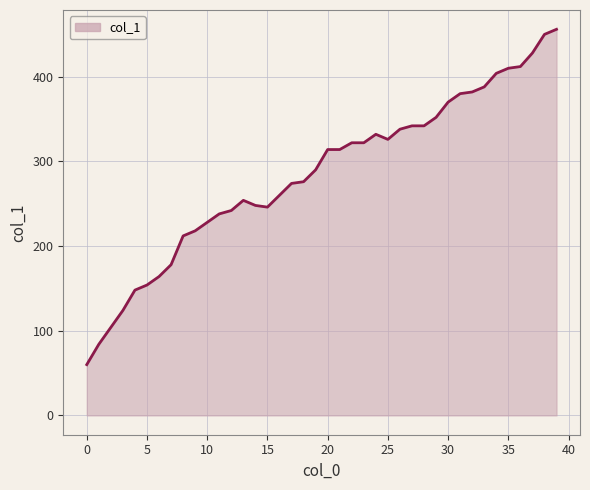

What is the smallest value displayed?

60